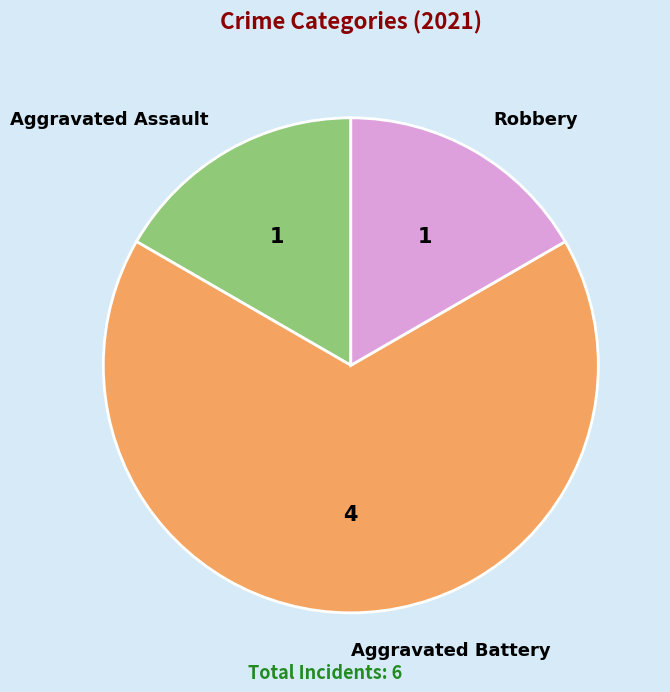

Do Aggravated Battery and Robbery together represent more than half of the pie?

Yes